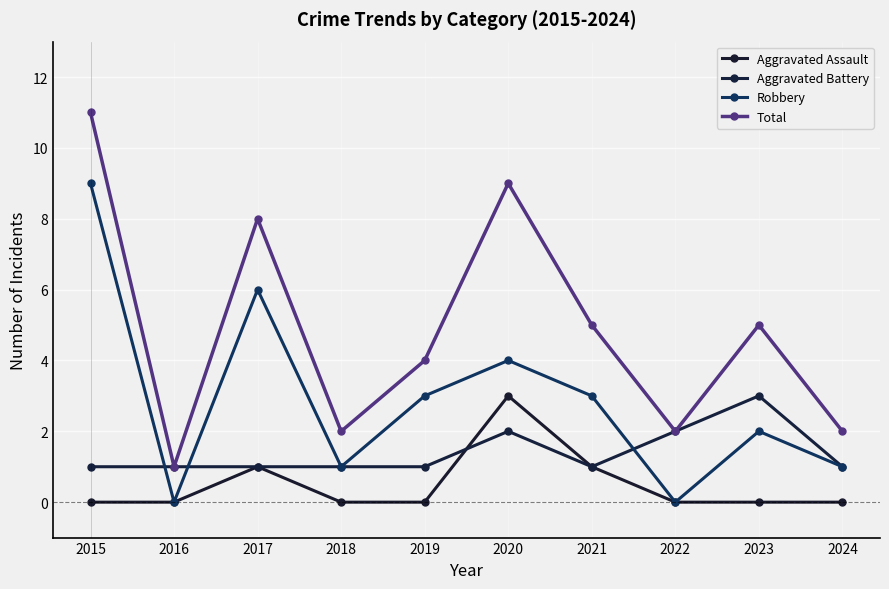

At which category does Total reach its first local peak?

2017